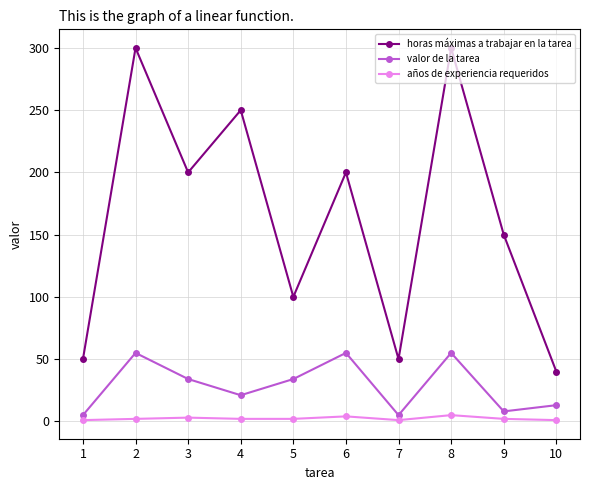

At which category does horas máximas a trabajar en la tarea reach its first local valley?

3